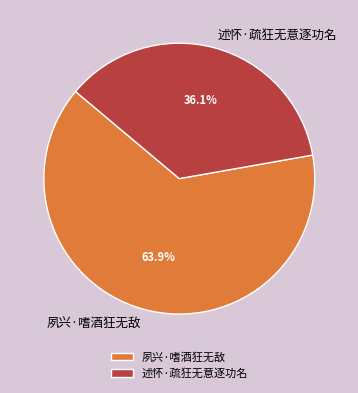

Is there any slice that represents more than half of the pie?

Yes